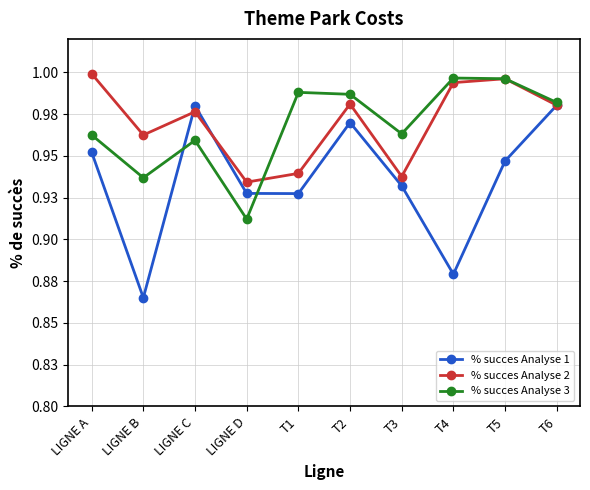

Where is the first local maximum for % succes Analyse 3?

LIGNE C